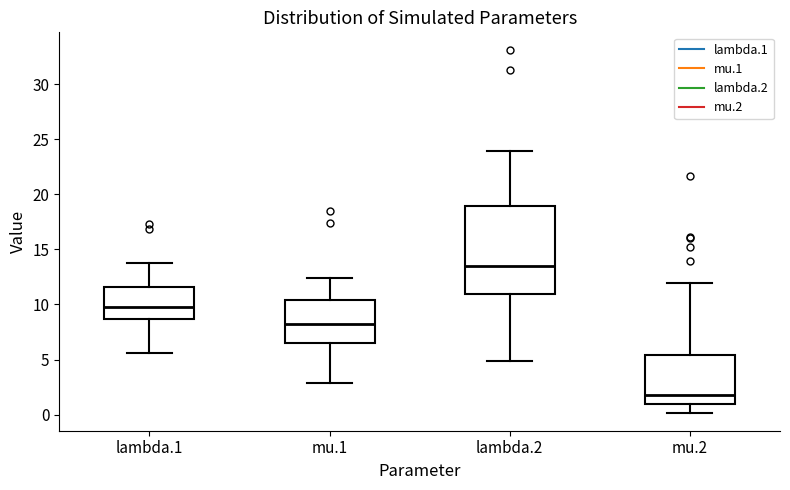

Where does the upper whisker of the box for lambda.1 end on the y-axis? The values are not printed on the chart, so give them approximately, as read against the axis.

13.5